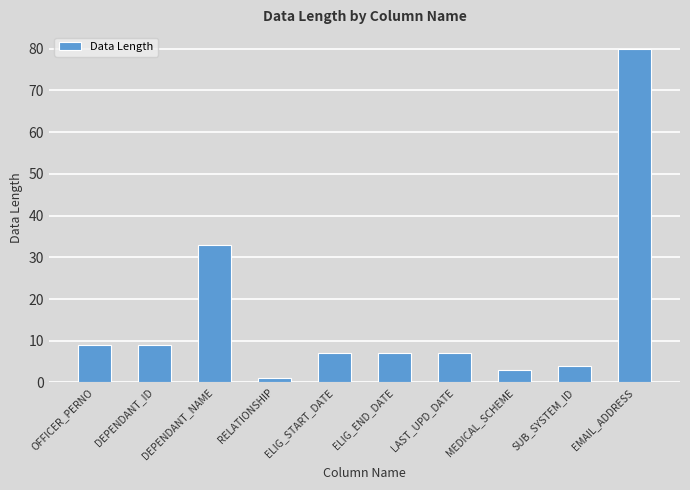

What is the label of the 4th bar from the right?

LAST_UPD_DATE